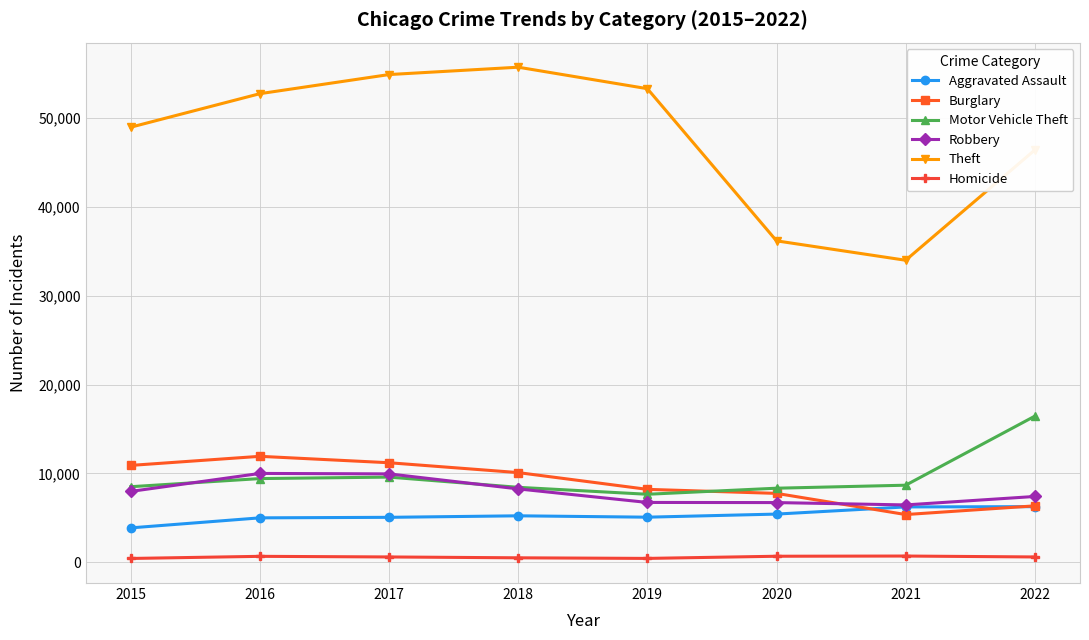

True or false: Theft and Robbery cross at least once.

False